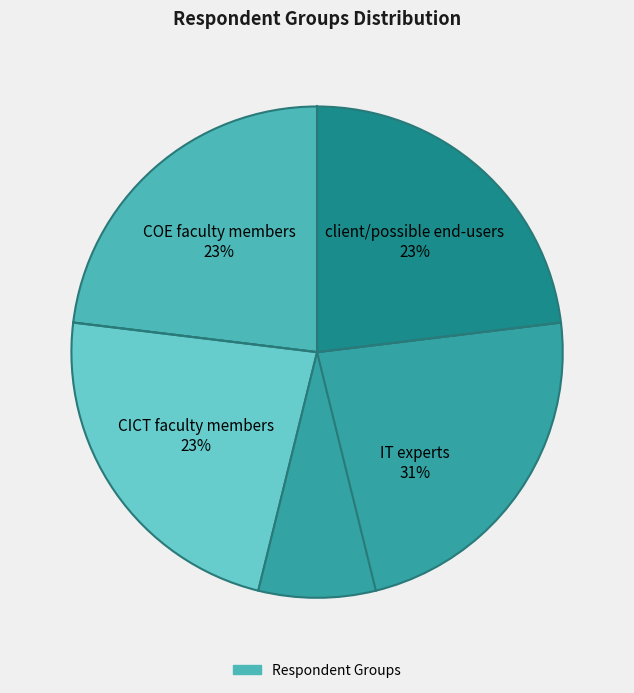

How many segments does this pie chart have?

4